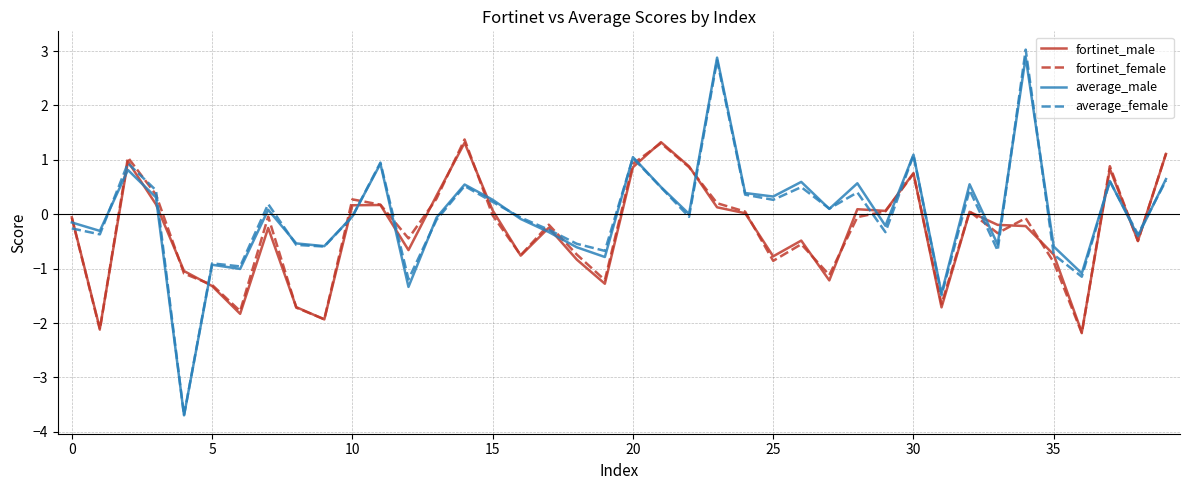

What is the maximum value for average_male?

2.9